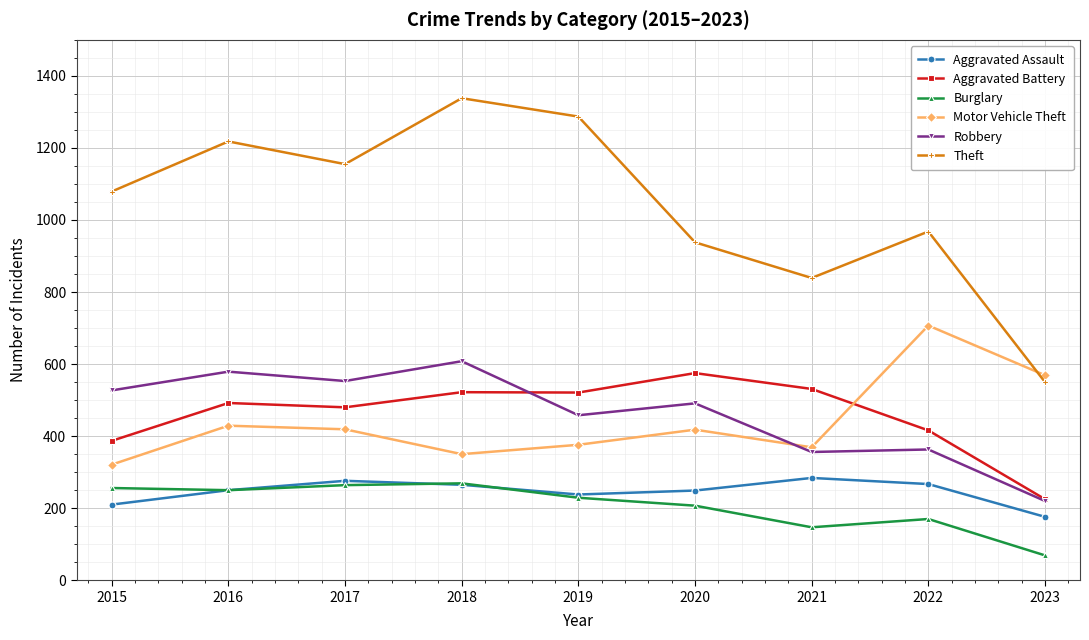

Read the Robbery value at 2022.

363